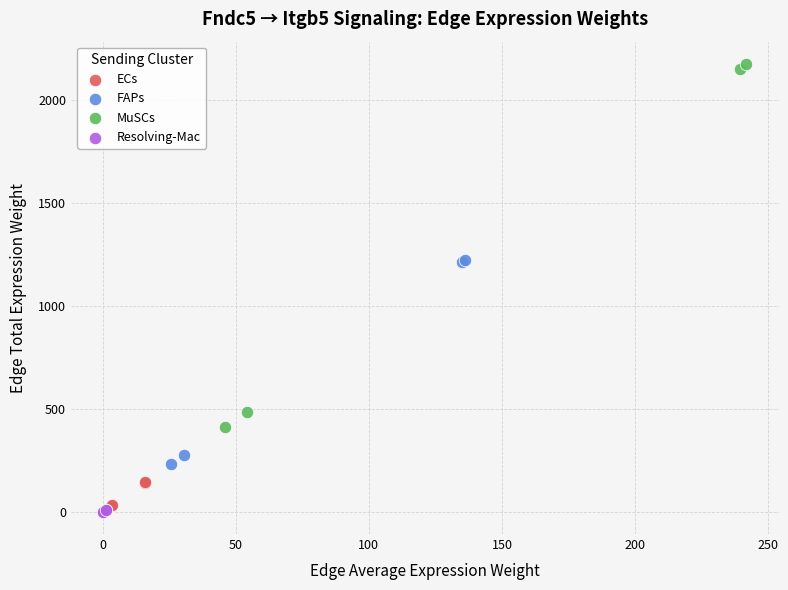

Which series reaches the maximum Y coordinate?

MuSCs